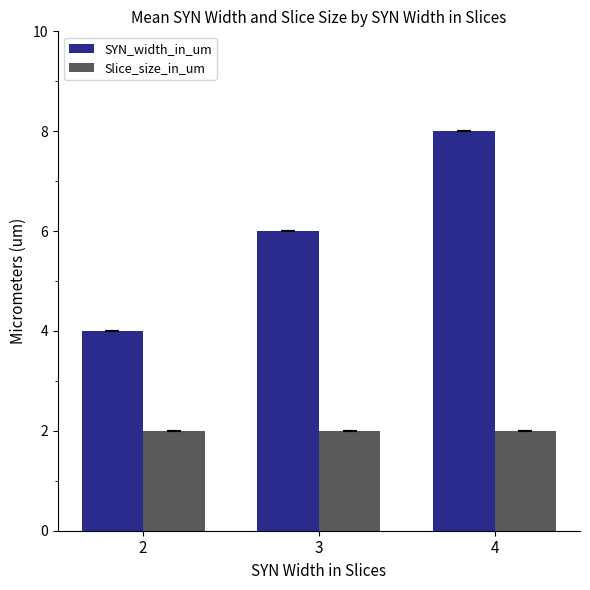

Rank the series at 2 from lowest to highest value.

Slice_size_in_um, SYN_width_in_um